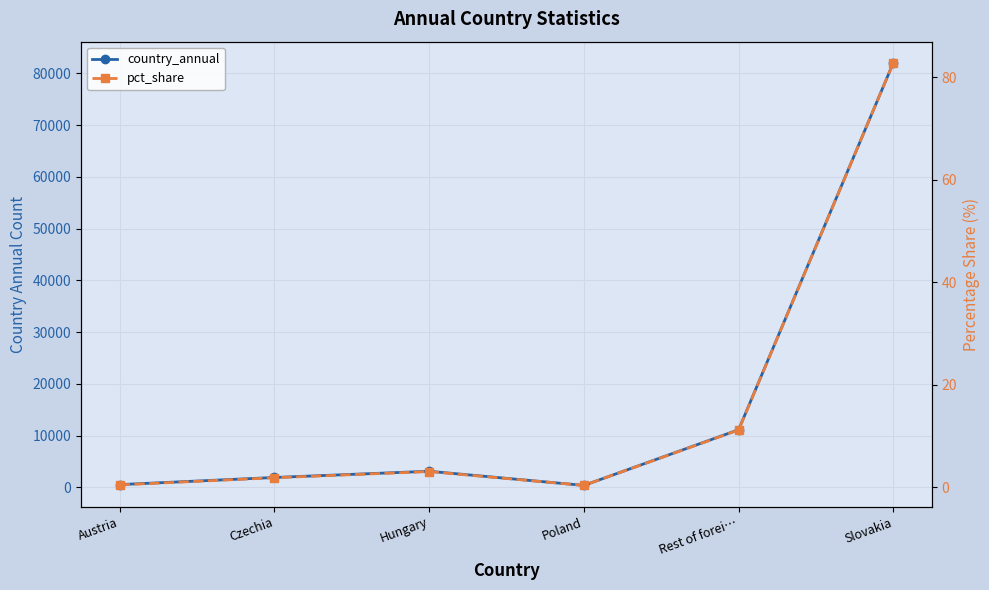

At which category does the chart reach its peak across all series?

Slovakia